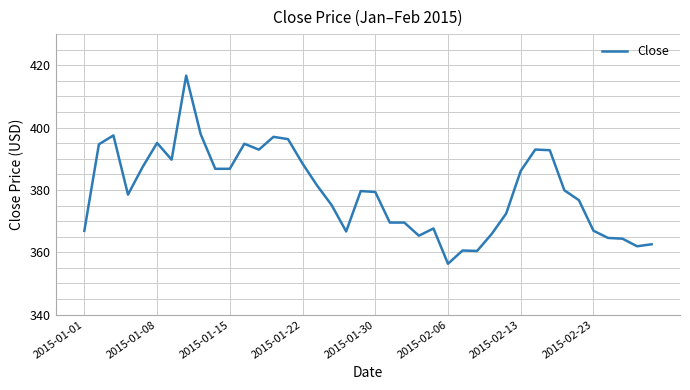

What is the difference between the maximum and minimum values?

60.4